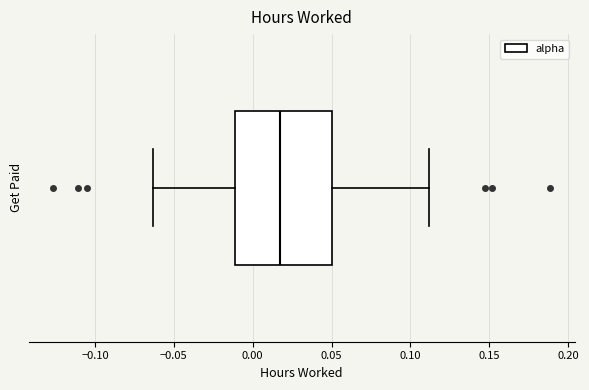

Where is the right edge of the box on the x-axis? The values are not printed on the chart, so give them approximately, as read against the axis.

0.050